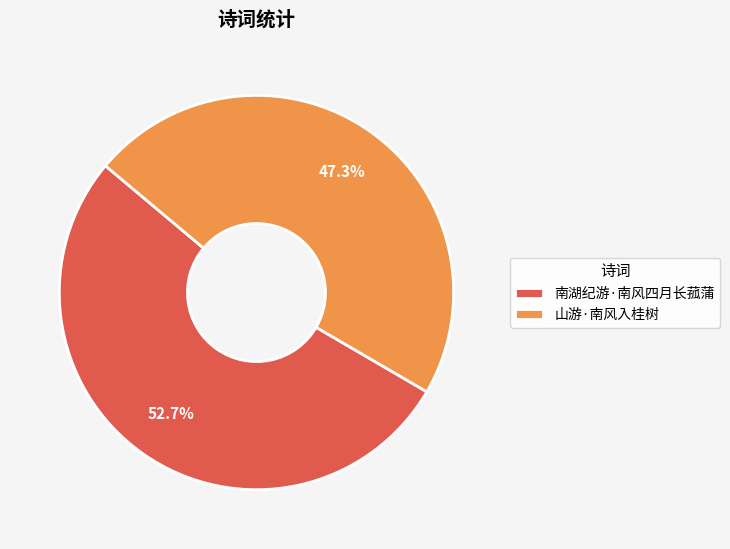

How much of the chart is everything except 南湖纪游·南风四月长菰蒲?

47.3%